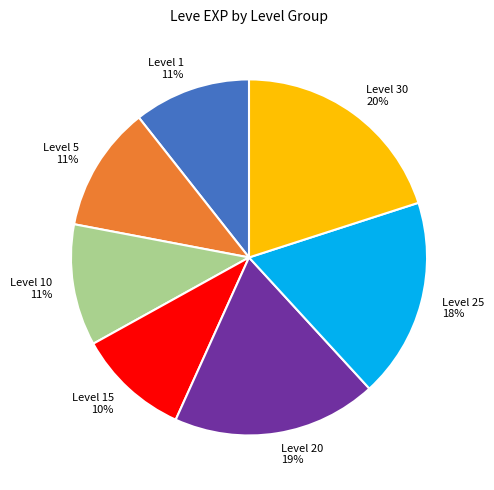

Do Level 1 and Level 5 together represent more than half of the pie?

No